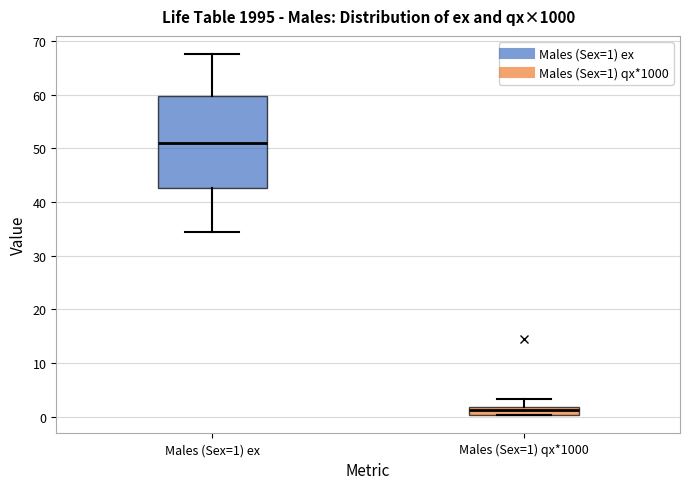

Where is the upper edge of the box for Males (Sex=1) qx*1000 on the y-axis? The values are not printed on the chart, so give them approximately, as read against the axis.

2